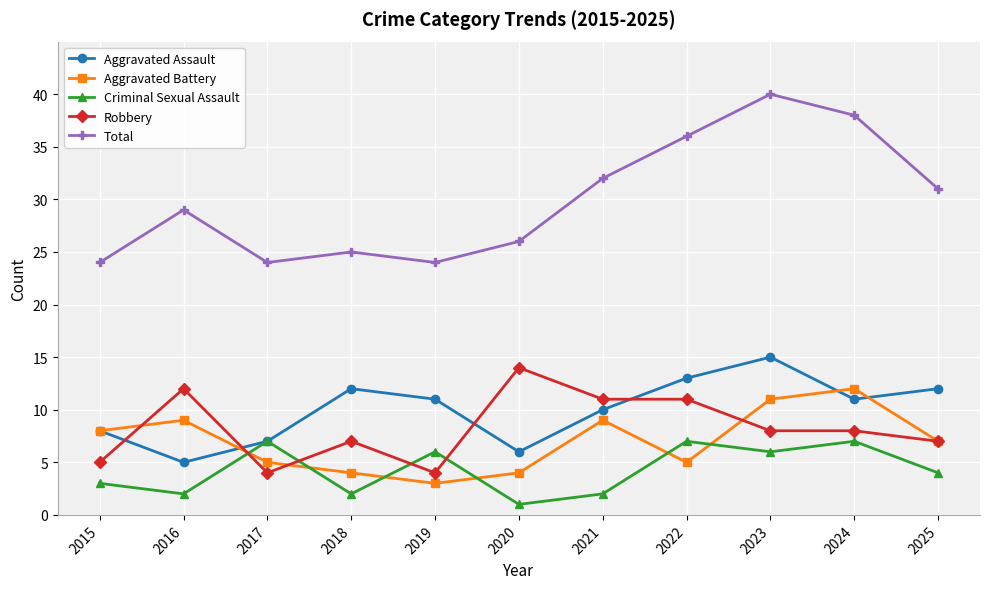

Is it true that Robbery equals 11 at 2023?

False